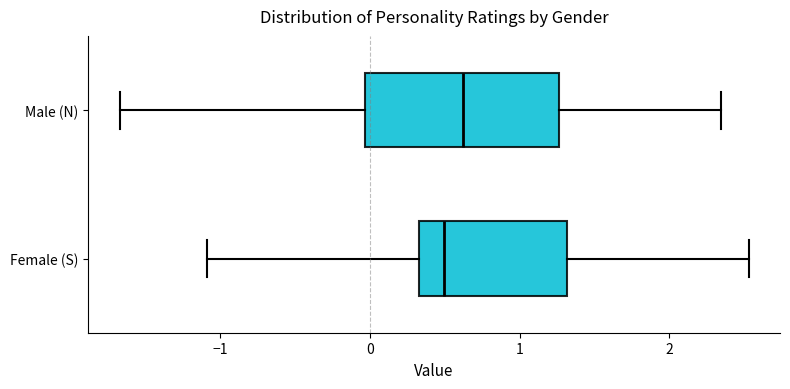

Reading bottom to top, read every box against the x-axis: the position of its median line, the range the box covers, and the ends of its whiskers. The values are not printed on the chart, so give them approximately, as read against the axis.

Female (S): median 0.5, box 0.3 to 1.3, whiskers -1.1 to 2.5
Male (N): median 0.6, box 0.0 to 1.3, whiskers -1.7 to 2.3